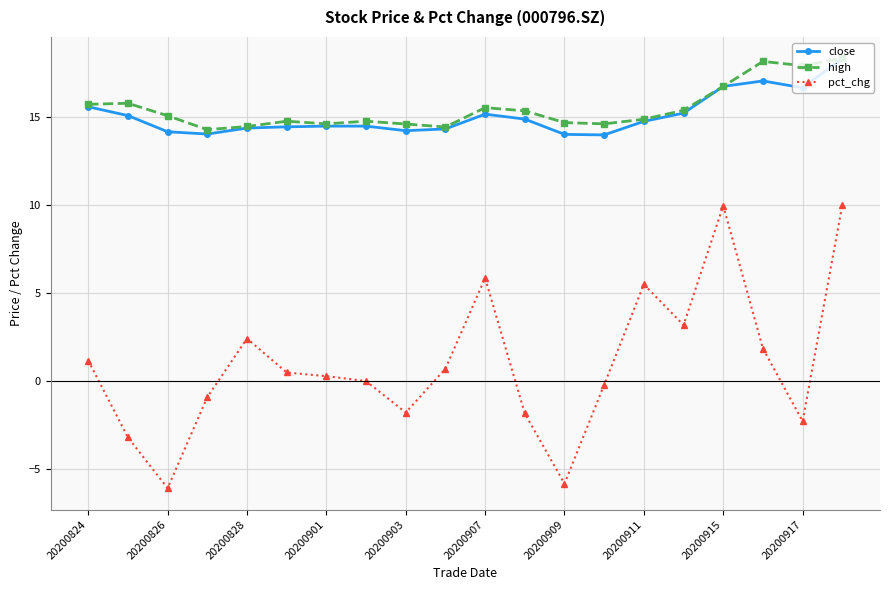

What is the value of the close point at the 17th from the left?

16.8